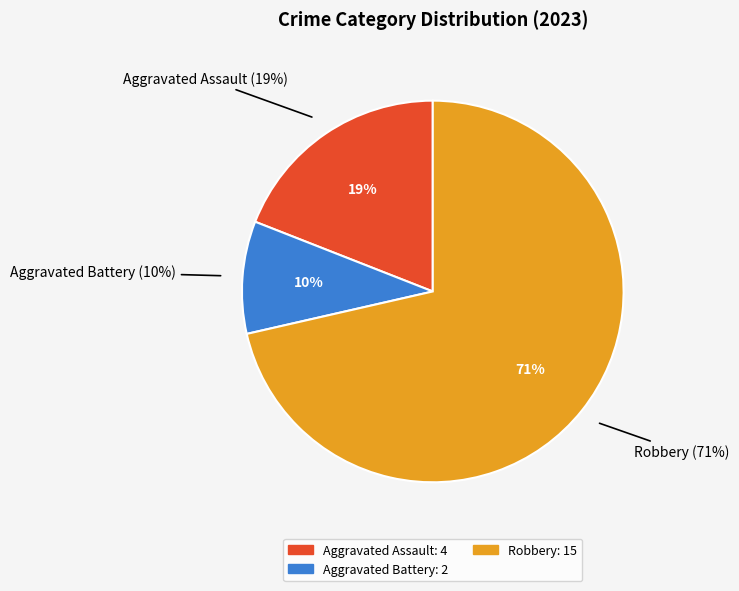

Is the sum of Aggravated Battery and Aggravated Assault greater than half?

No